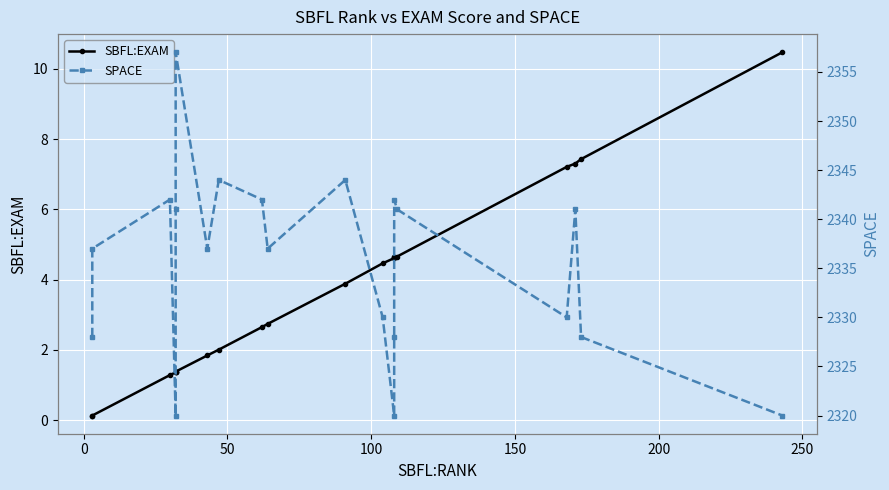

List the series in order of their peak value, highest first.

SPACE, SBFL:EXAM